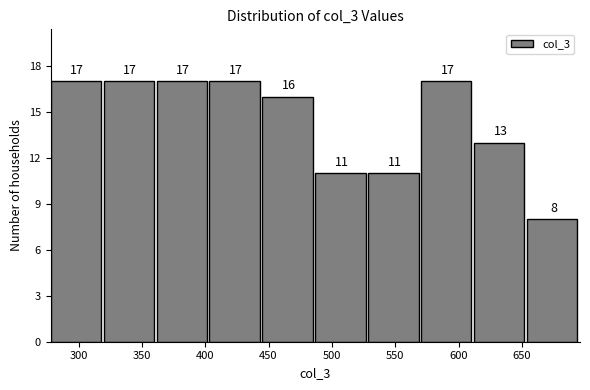

What is the height of the bar covering 610 to 655 on the x-axis? The bar edges are not printed on the chart, so give them approximately, as read against the axis.

13